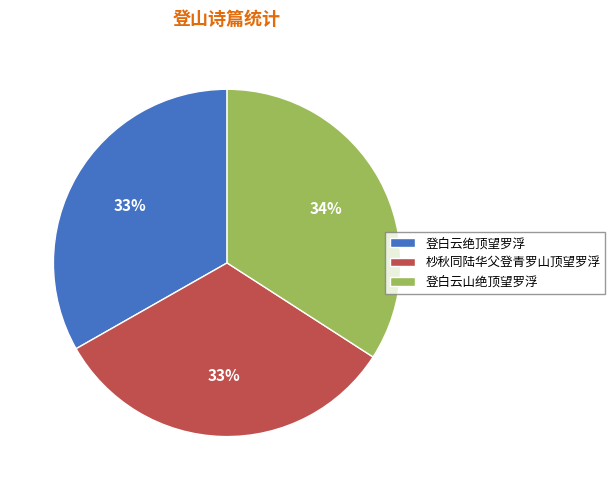

Do 杪秋同陆华父登青罗山顶望罗浮 and 登白云绝顶望罗浮 together represent more than half of the pie?

Yes